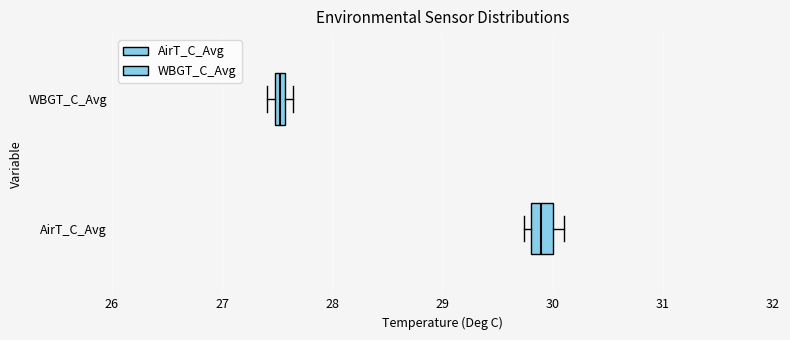

Which box is the widest, from its left edge to its right edge?

AirT_C_Avg